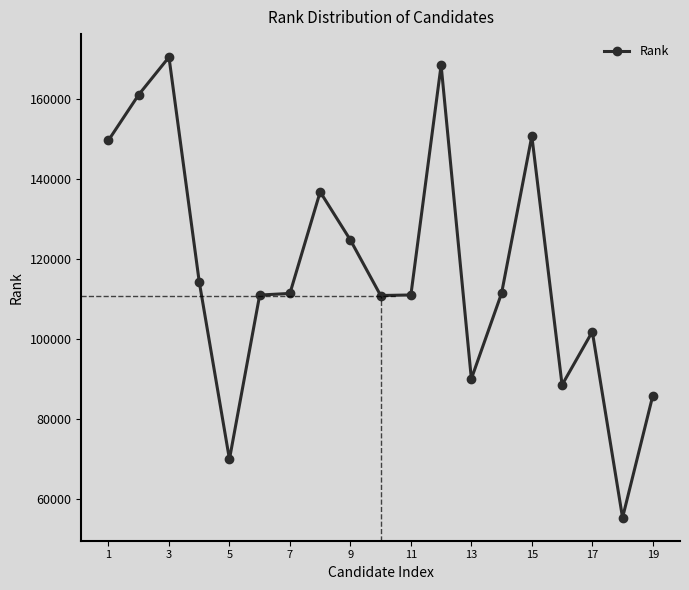

True or false: there are more than 0 points higher than both neighbors.

True